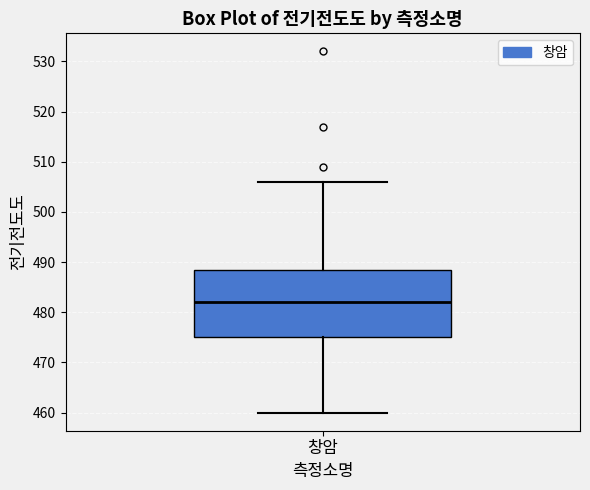

Transcribe this box plot: give where the median line is, the range the box spans, and where the two whiskers end, as read against the y-axis. The values are not printed on the chart, so give them approximately, as read against the axis.

median 482, box 475 to 489, whiskers 460 to 506